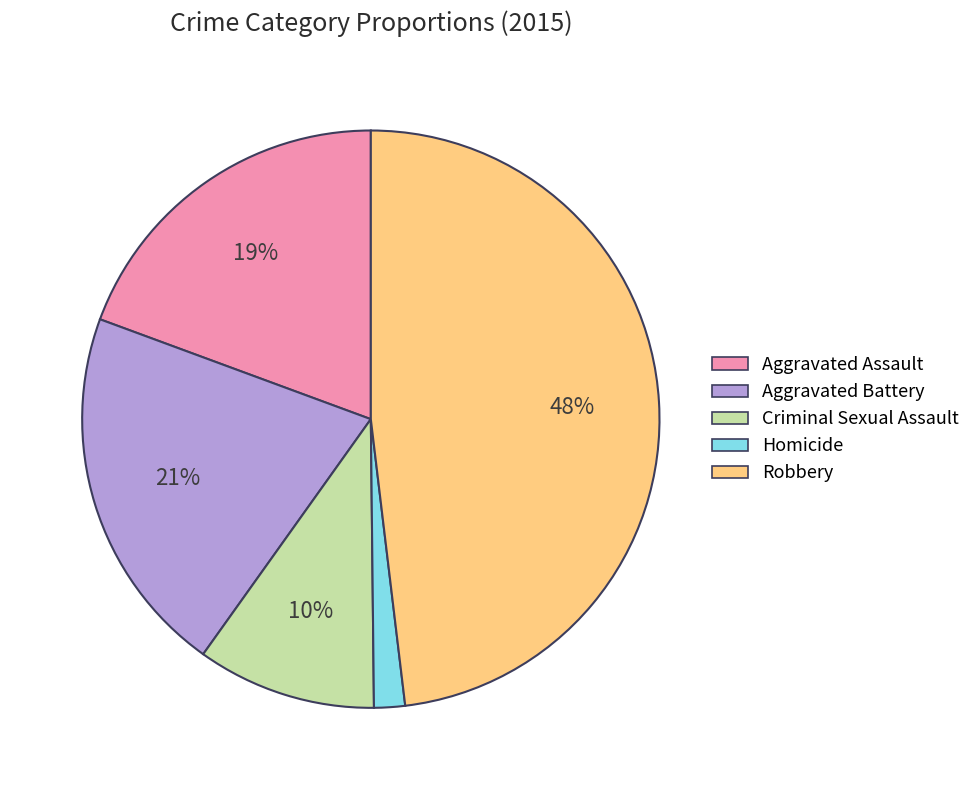

Is it true that Aggravated Assault is 5% of the pie?

False